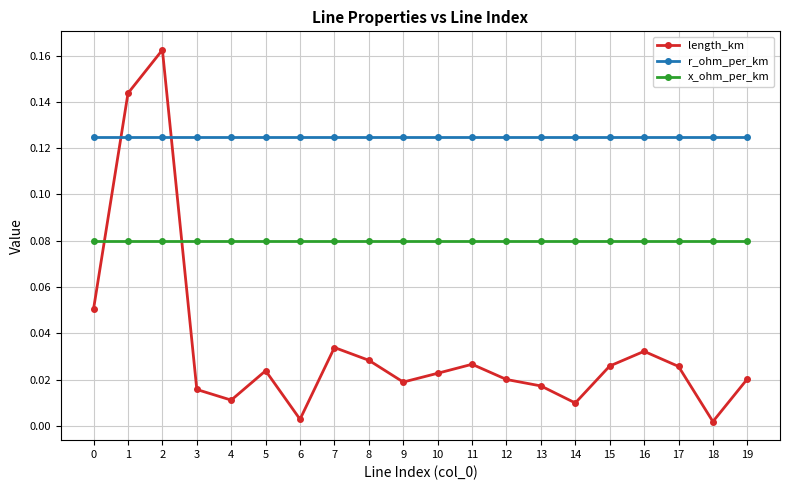

True or false: x_ohm_per_km and r_ohm_per_km cross at least once.

False